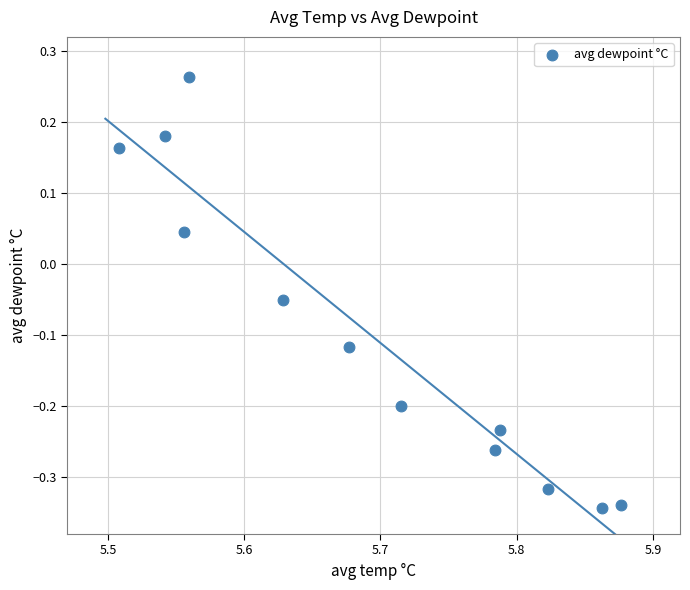

What is the average X value?

5.7